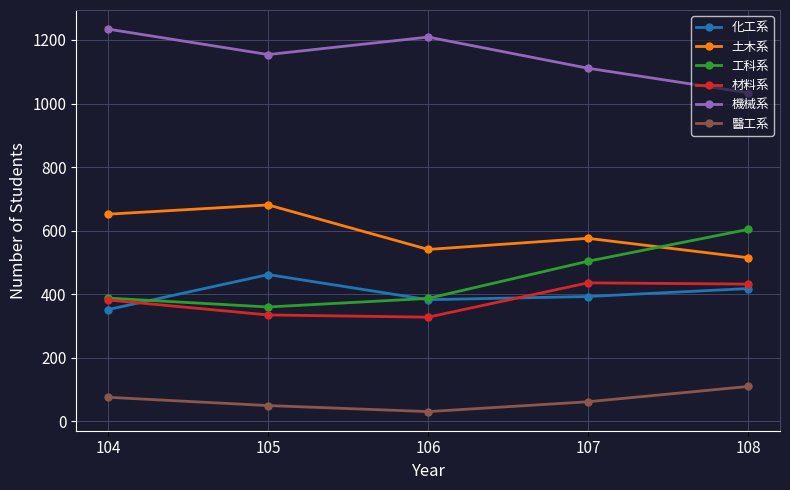

What is the value of the 材料系 point at the 5th from the left?

432